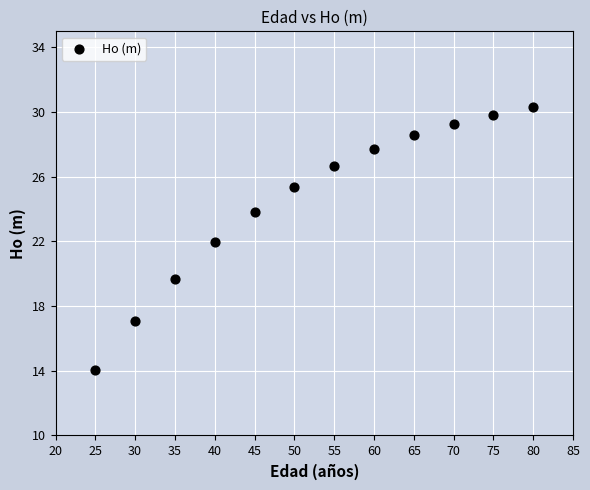

What is the average Y value?

24.5